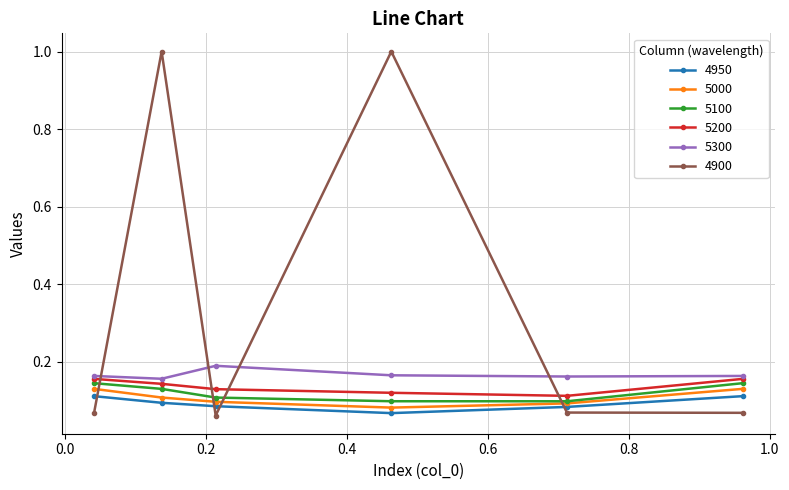

How many interior local peaks does the 4900 series have?

2